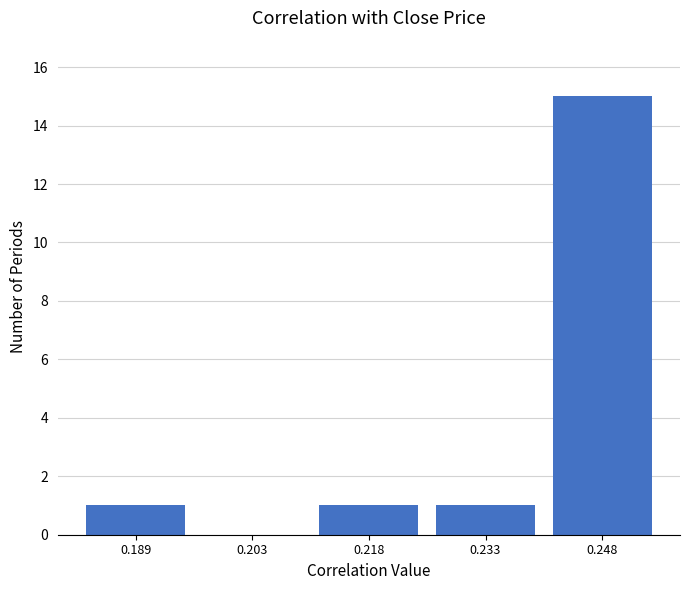

Over which range of the x-axis is the bar tallest?

0.240 to 0.256